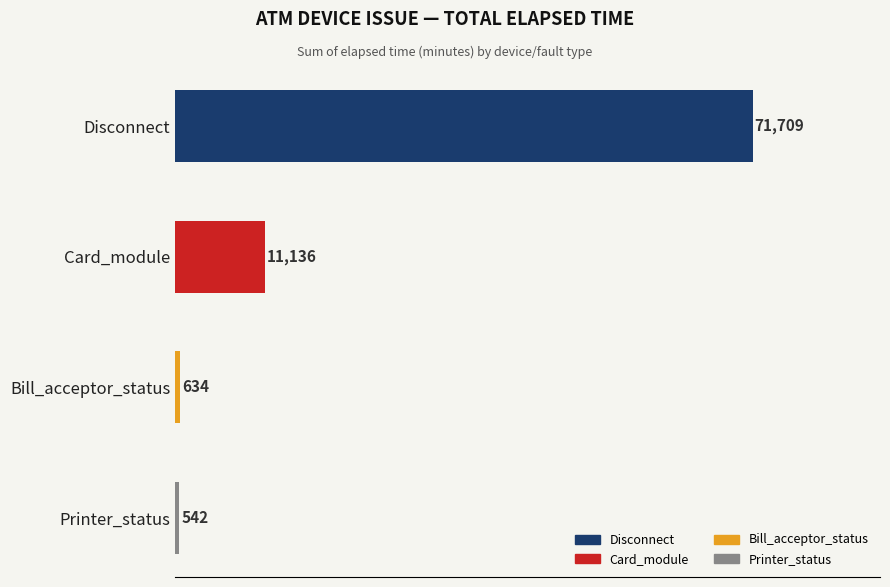

True or false: the data shows 71709 at Disconnect.

True